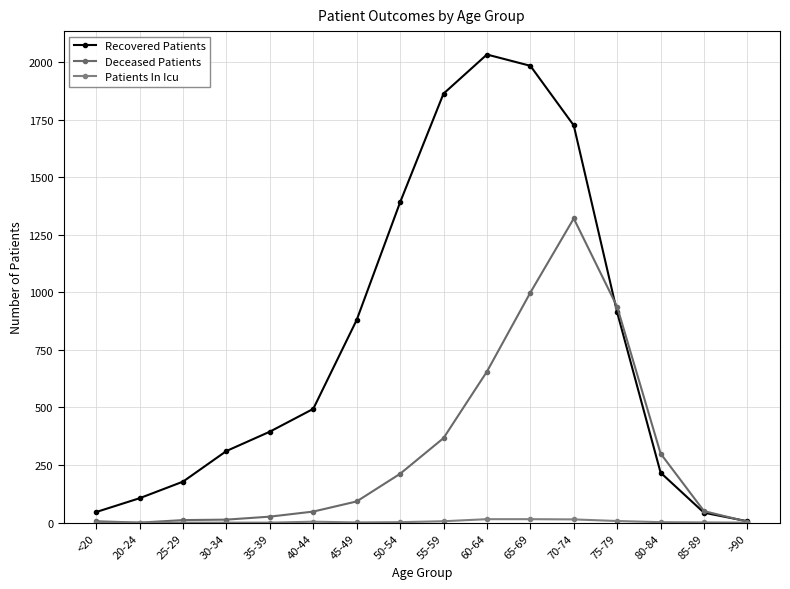

The value of Recovered Patients at 60-64 is 1034. True or false?

False